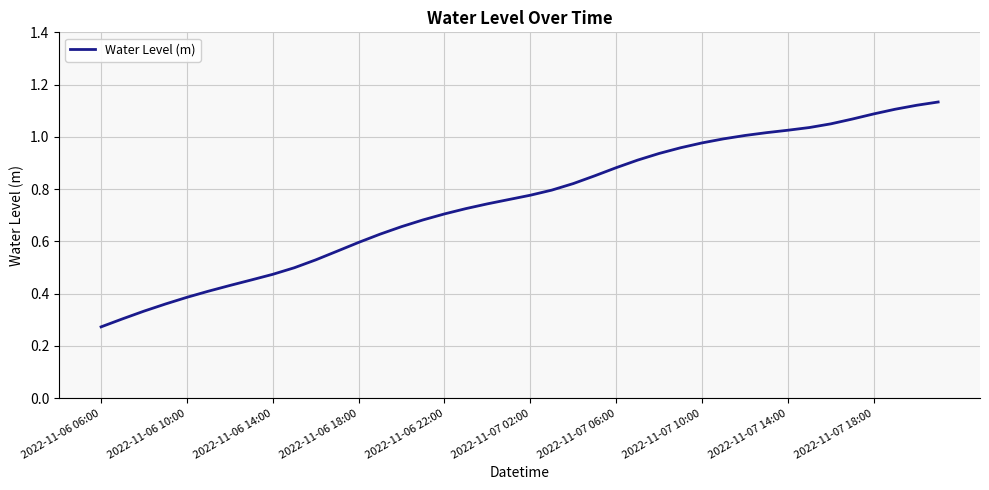

At which label is the value closest to 0?

2022-11-06 06:00